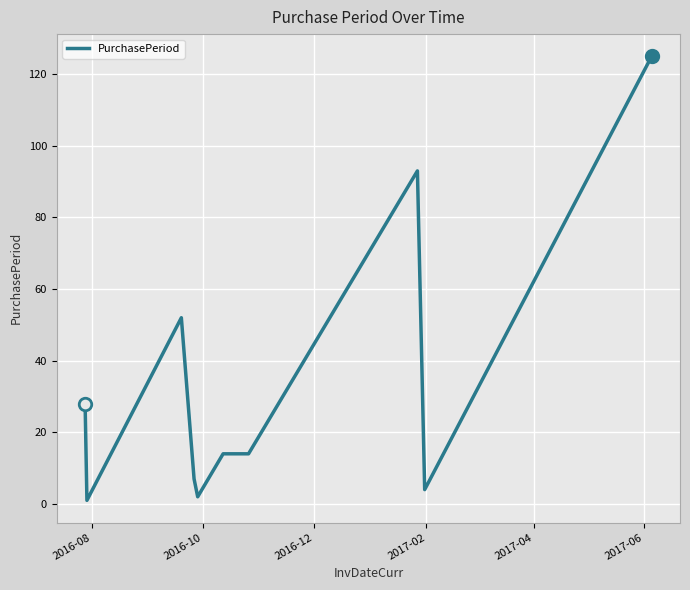

What is the greatest value displayed?

125